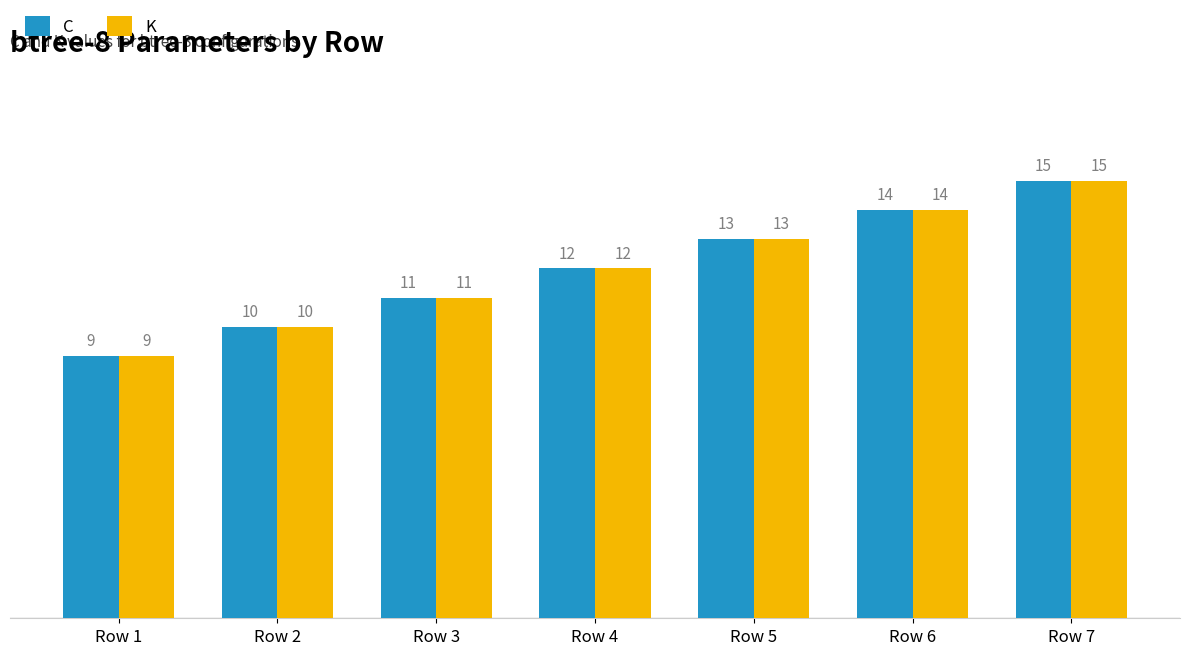

How many bars are there in each group?

2